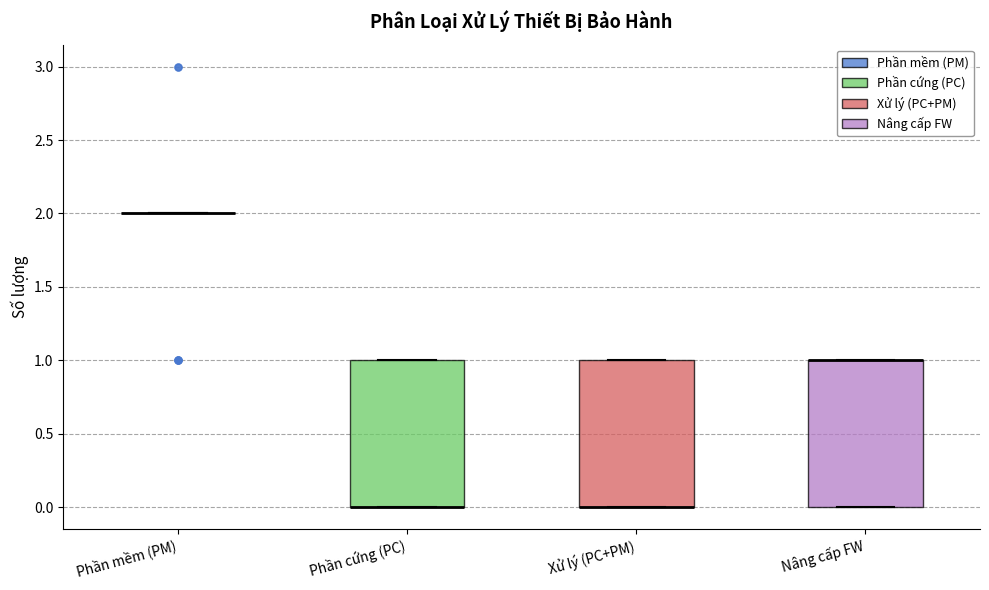

Where is the lower edge of the box for Nâng cấp FW on the y-axis? The values are not printed on the chart, so give them approximately, as read against the axis.

0